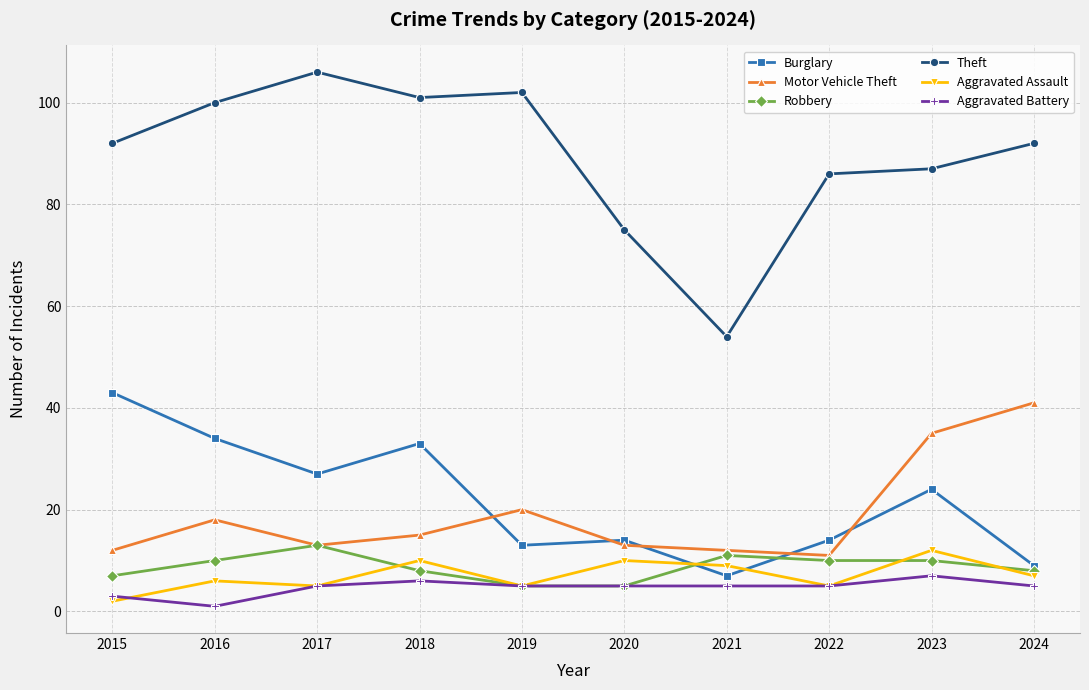

At how many categories does at least one series exceed 66?

9